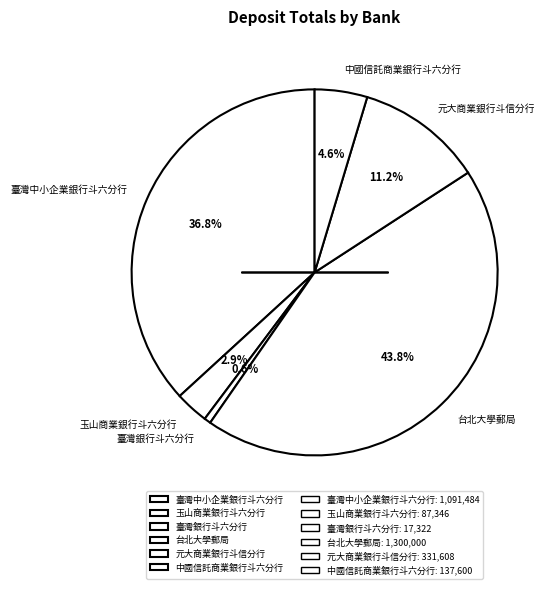

Count the number of slices in the pie.

6